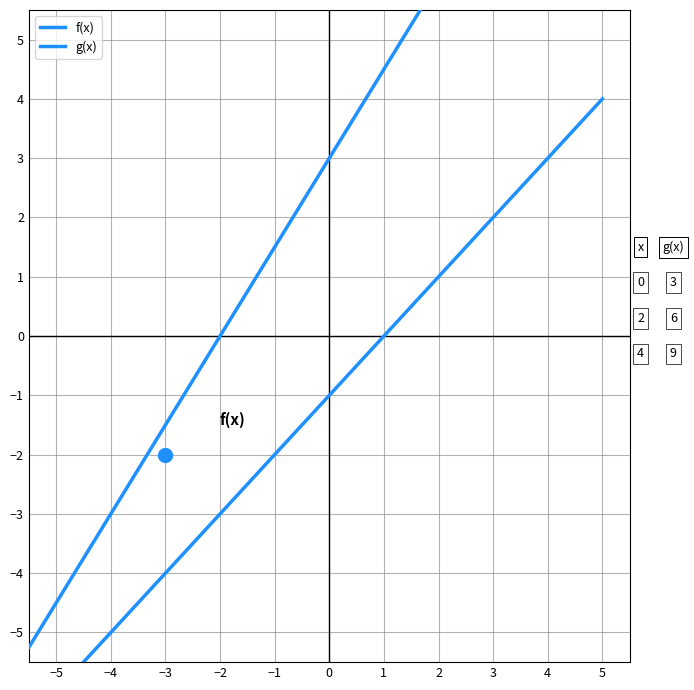

True or false: there are more than 1 points higher than both neighbors.

False